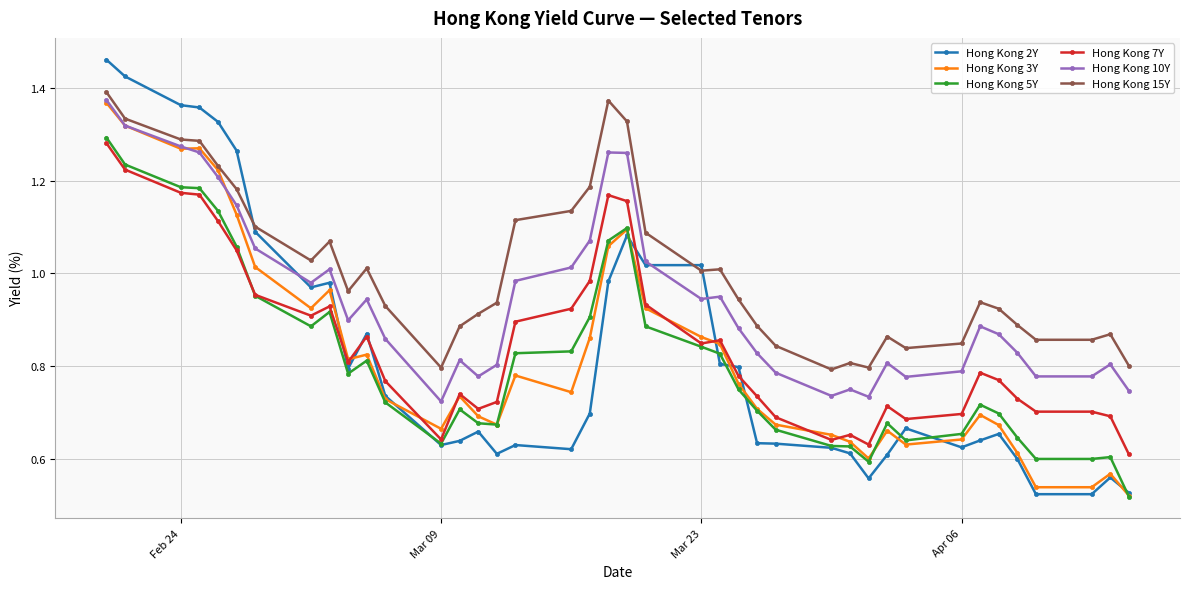

True or false: Hong Kong 15Y and Hong Kong 5Y cross at least once.

False